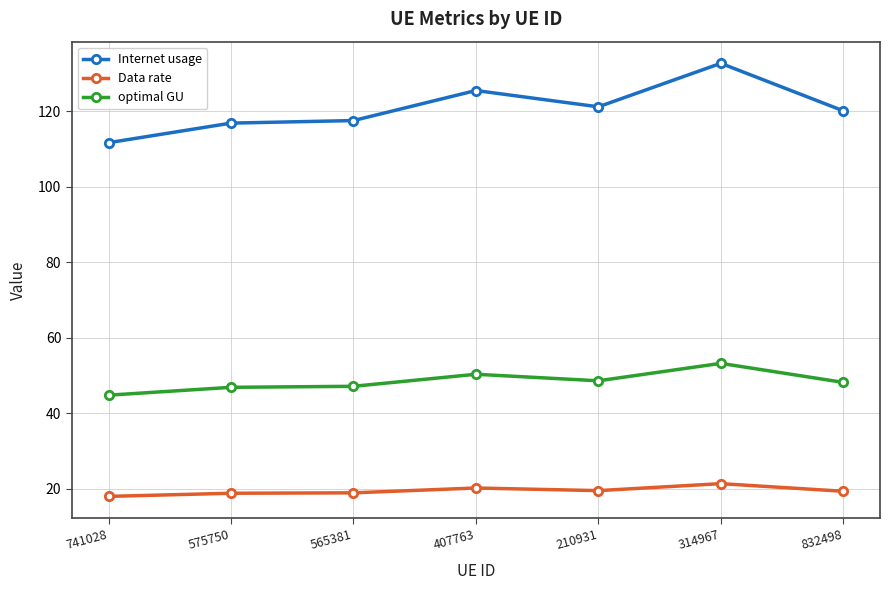

Which series changed the most between 741028 and 407763?

Internet usage